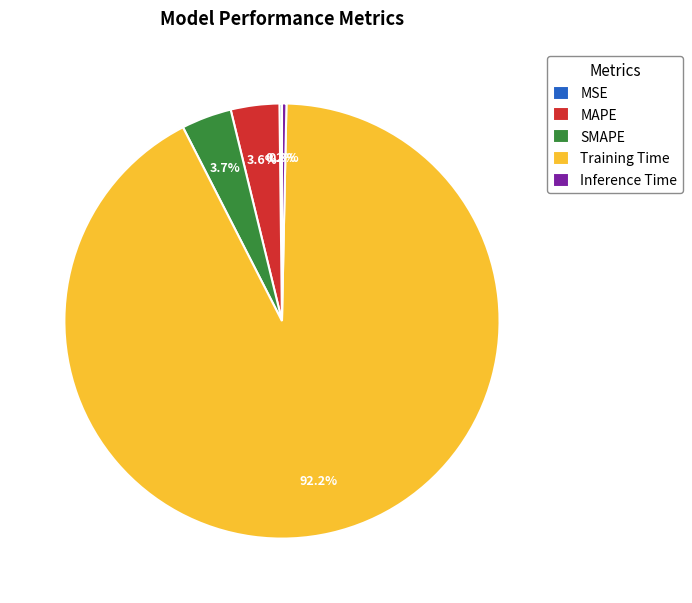

What is the largest slice in the pie chart?

Training Time